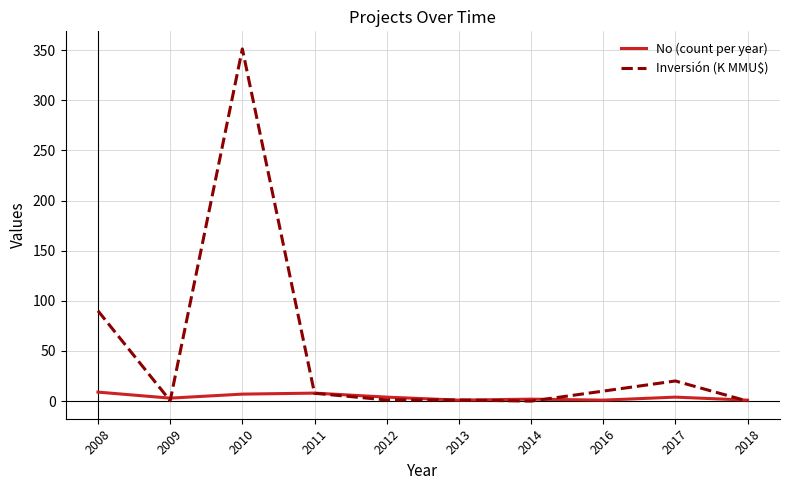

How many lines are shown in the chart?

2